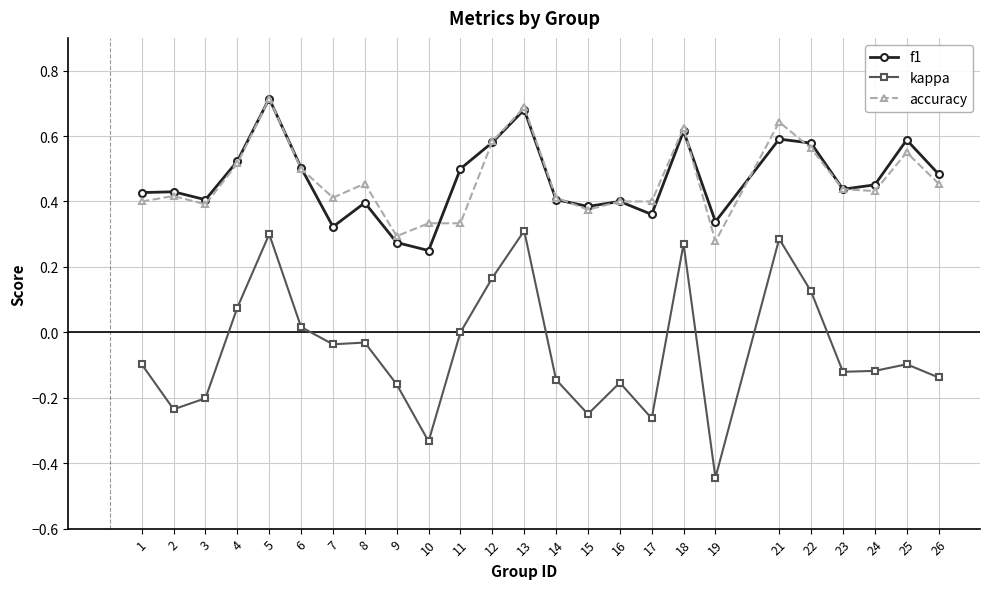

The f1 series shows 0.6 at 3. True or false?

False